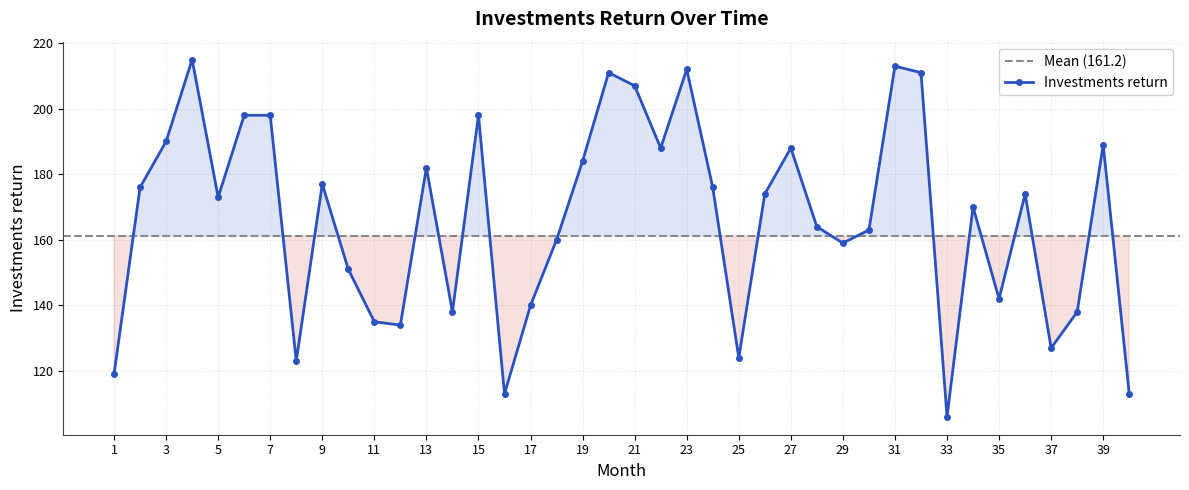

Rank the categories by value from highest to lowest.

4, 31, 23, 20, 32, 21, 6, 7, 15, 3, 39, 22, 27, 19, 13, 9, 2, 24, 26, 36, 5, 34, 28, 30, 18, 29, 10, 35, 17, 14, 38, 11, 12, 37, 25, 8, 1, 16, 40, 33